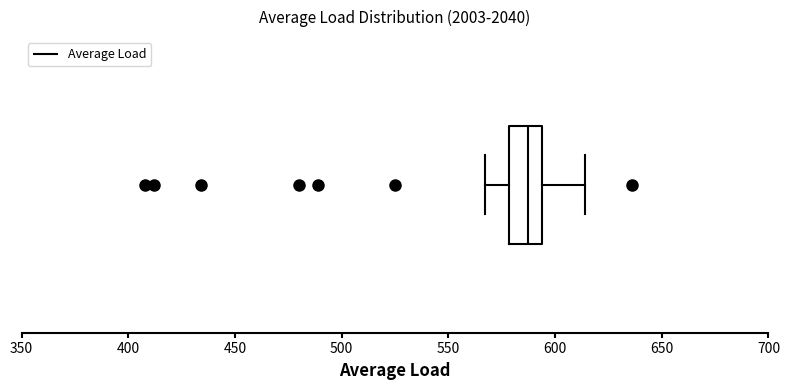

Transcribe this box plot: give where the median line is, the range the box spans, and where the two whiskers end, as read against the x-axis. The values are not printed on the chart, so give them approximately, as read against the axis.

median 590, box 580 to 595, whiskers 565 to 615